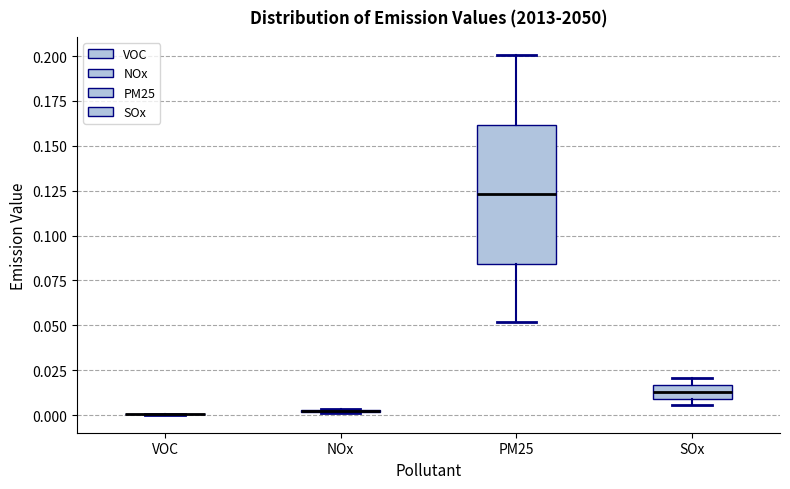

Where is the lower edge of the box for PM25 on the y-axis? The values are not printed on the chart, so give them approximately, as read against the axis.

0.085